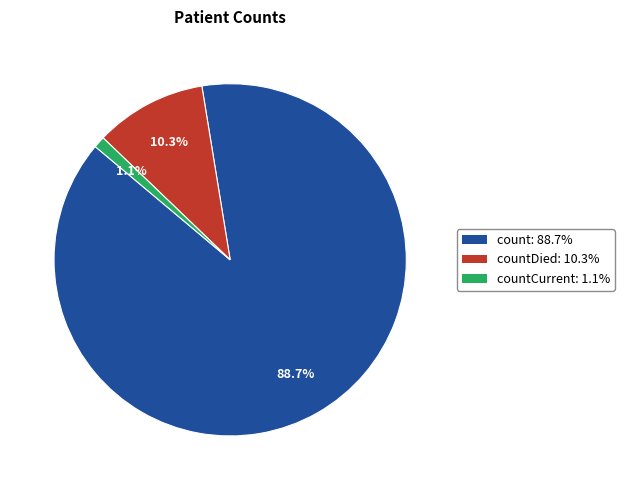

Is there any slice that represents more than half of the pie?

Yes